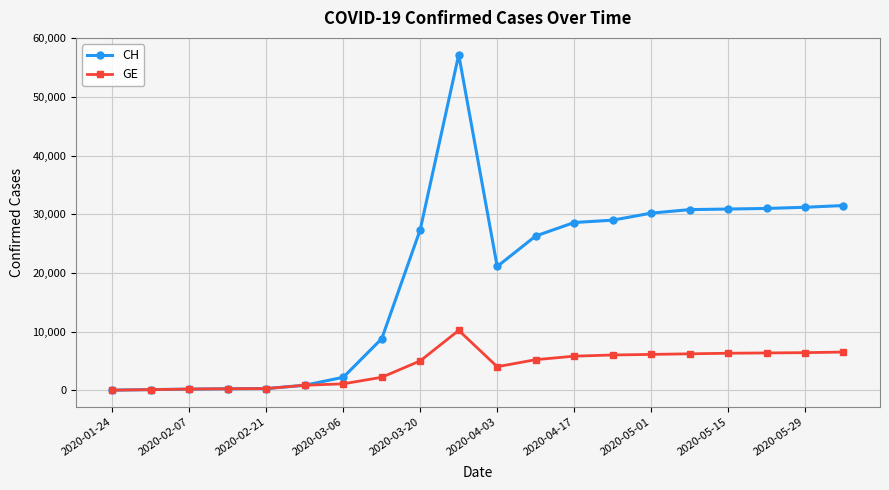

Rank the series by their maximum value, from highest to lowest.

CH, GE